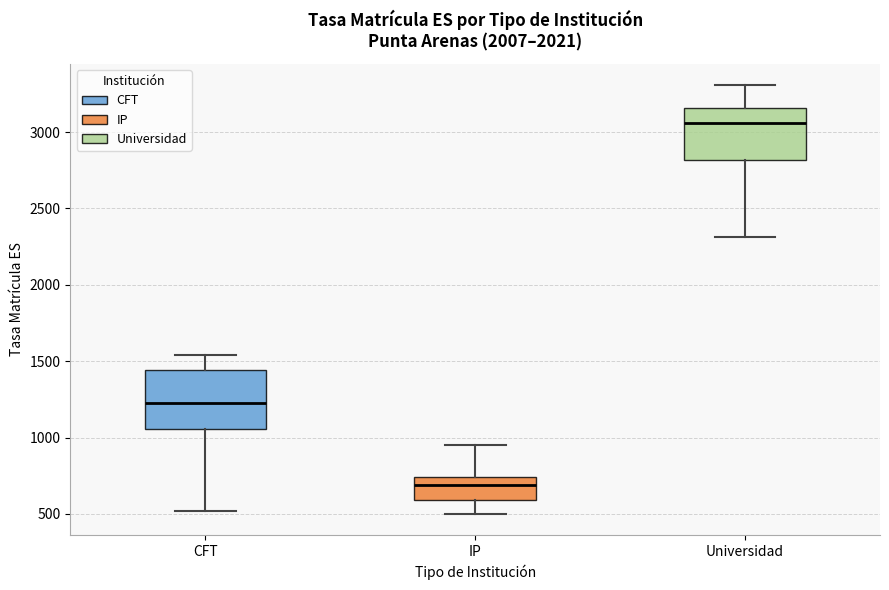

Reading left to right, transcribe this box plot: for each box, give where its median line is, the range the box spans, and where its two whiskers end, as read against the y-axis. The values are not printed on the chart, so give them approximately, as read against the axis.

CFT: median 1200, box 1050 to 1450, whiskers 500 to 1550
IP: median 700, box 600 to 750, whiskers 500 to 950
Universidad: median 3050, box 2800 to 3150, whiskers 2300 to 3300